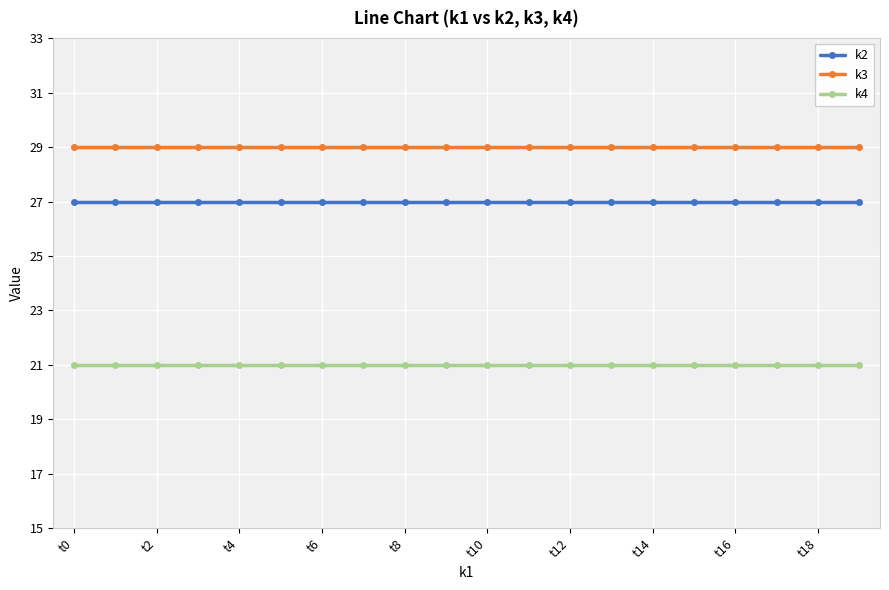

Rank the series by their average value, from lowest to highest.

k4, k2, k3